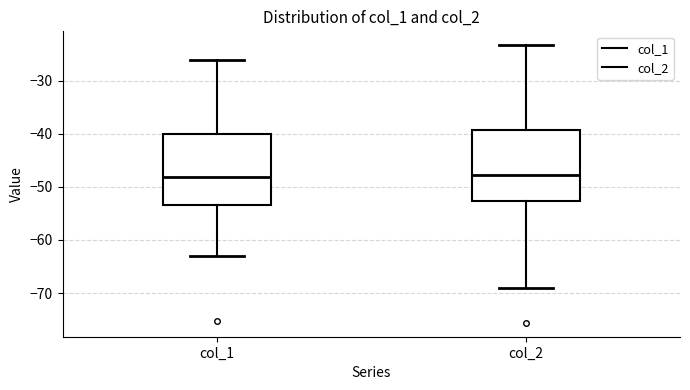

Where does the lower whisker of the box for col_1 end on the y-axis? The values are not printed on the chart, so give them approximately, as read against the axis.

-63